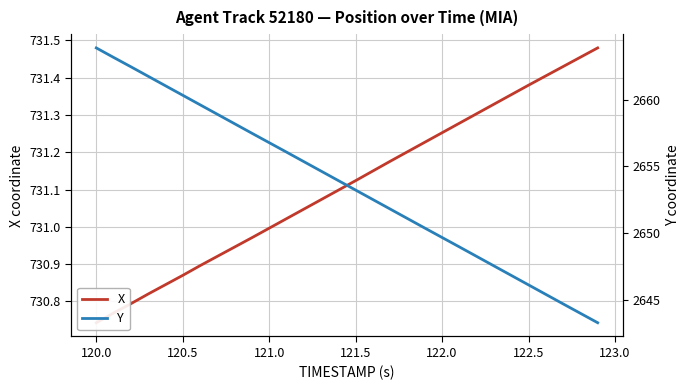

Count the number of data series in this chart.

2